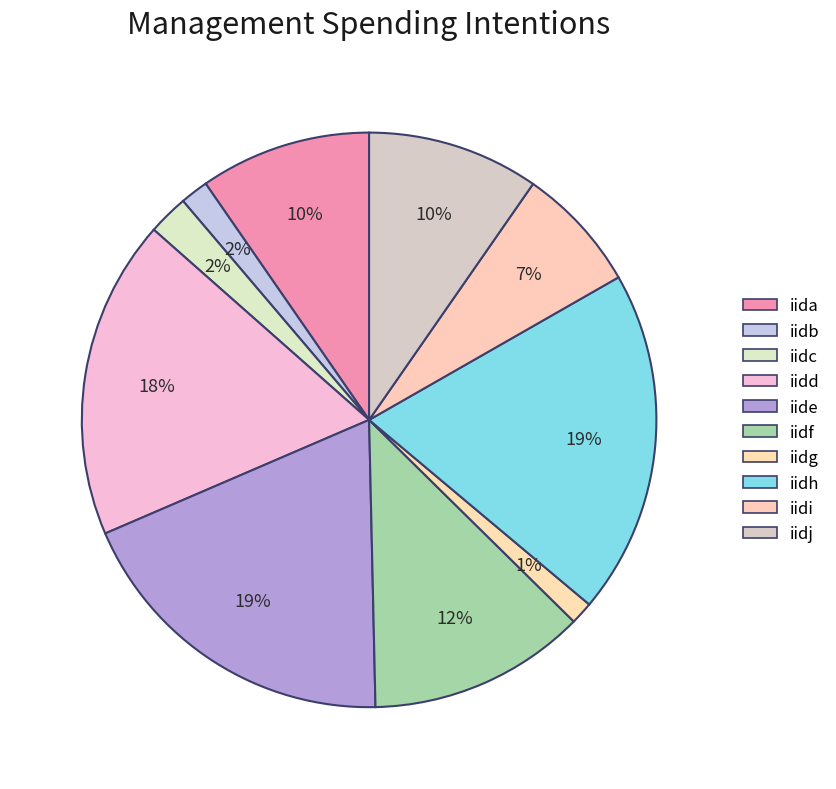

Does iidg represent more than half of the total?

No